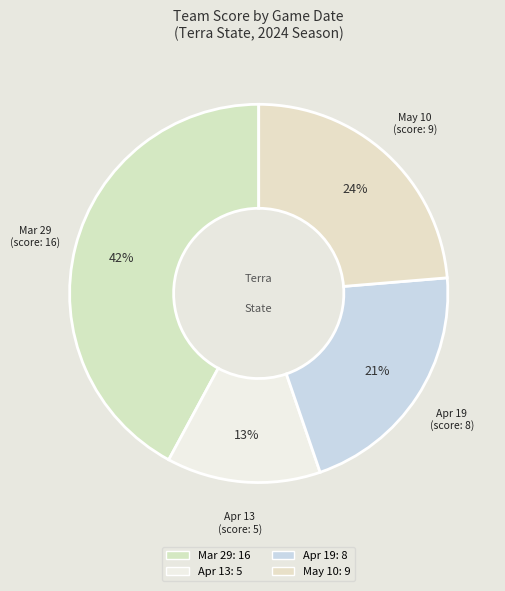

Do Mar 29 and May 10 together represent more than half of the pie?

Yes